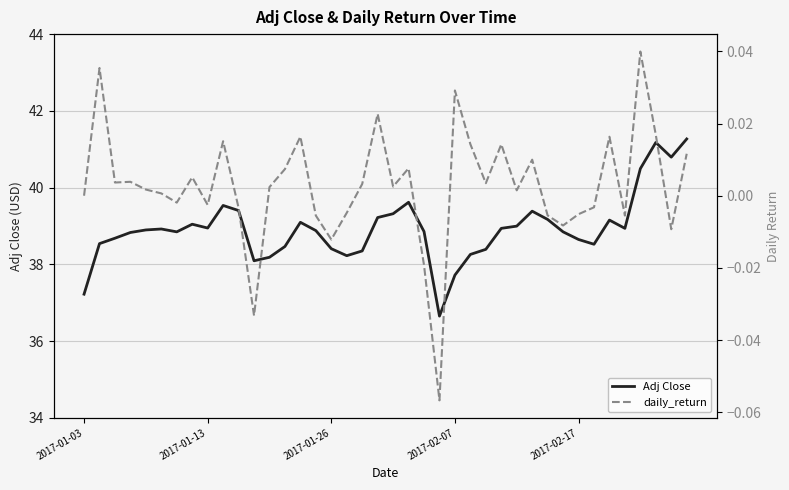

Is it true that Adj Close equals 14.5 at 2017-02-07?

False